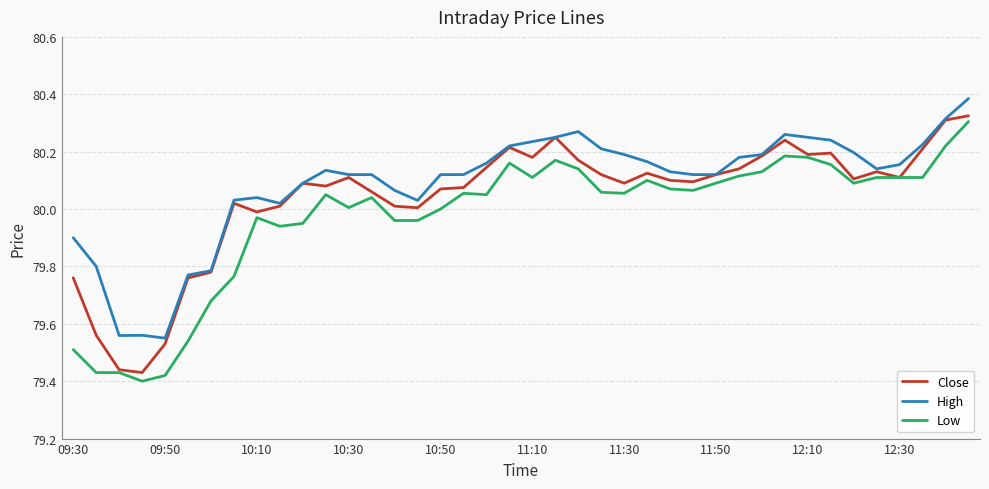

What is the difference between the maximum and second lowest values in the High series?

0.8